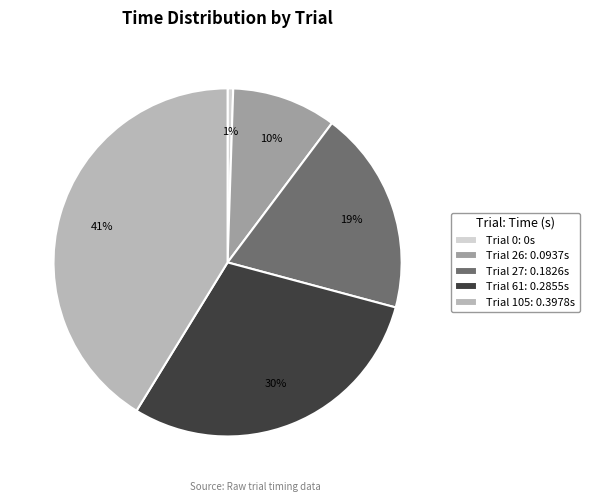

How many slices are in this pie chart?

5